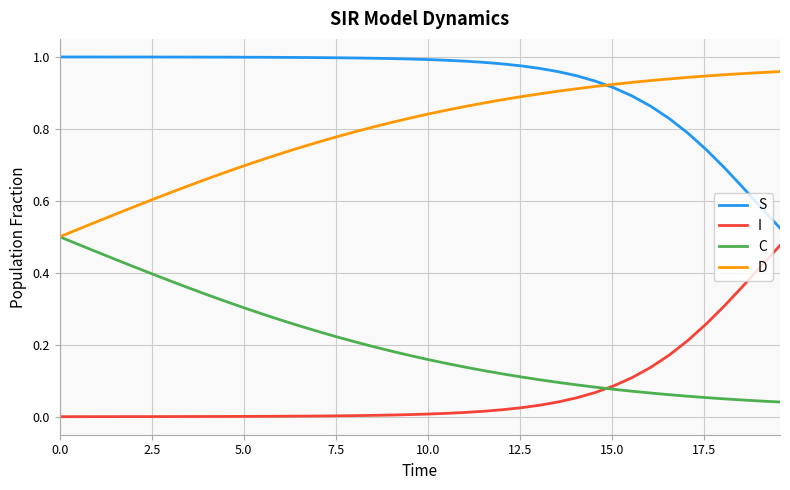

Which series has the largest total across all categories?

S